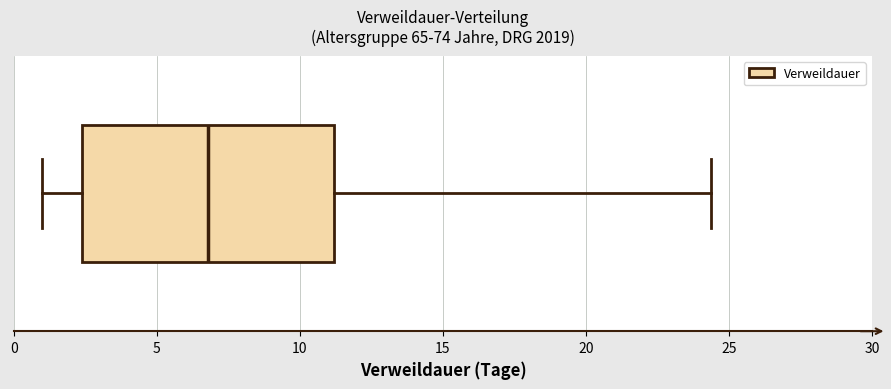

Where is the right edge of the box on the x-axis? The values are not printed on the chart, so give them approximately, as read against the axis.

11.0